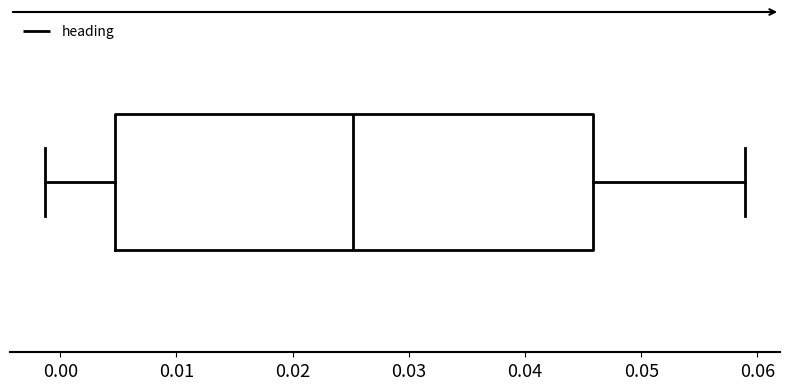

Where does the right whisker of the box end on the x-axis? The values are not printed on the chart, so give them approximately, as read against the axis.

0.059